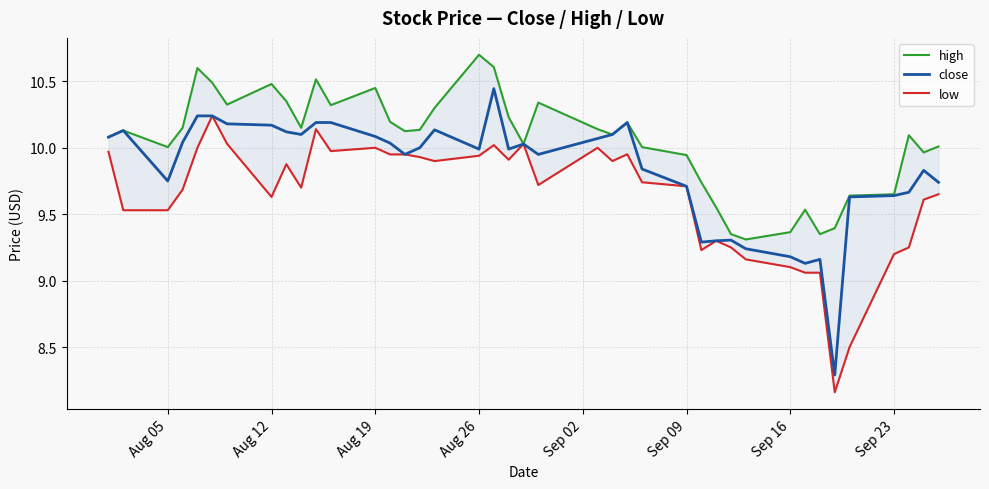

True or false: close has a value of 13.0 at Sep 23.

False